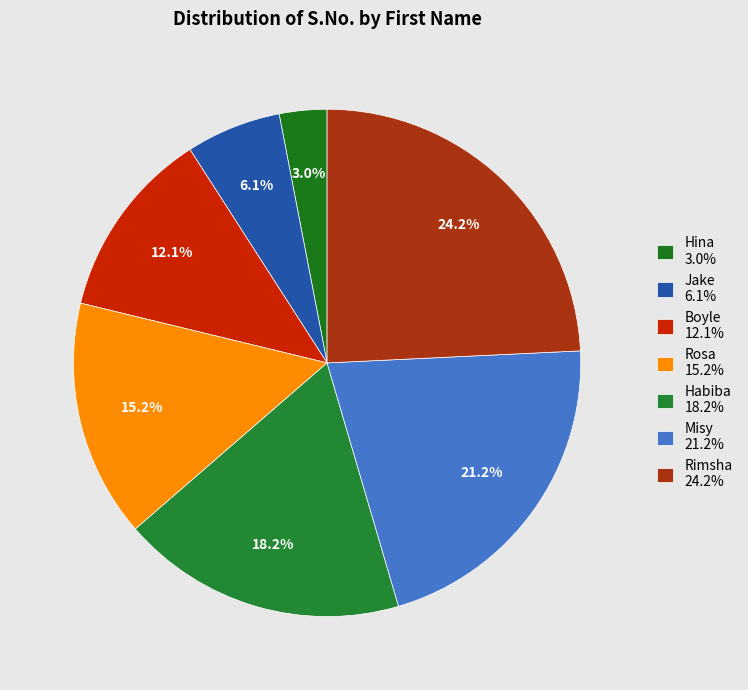

Is it true that Boyle is 3% of the pie?

False